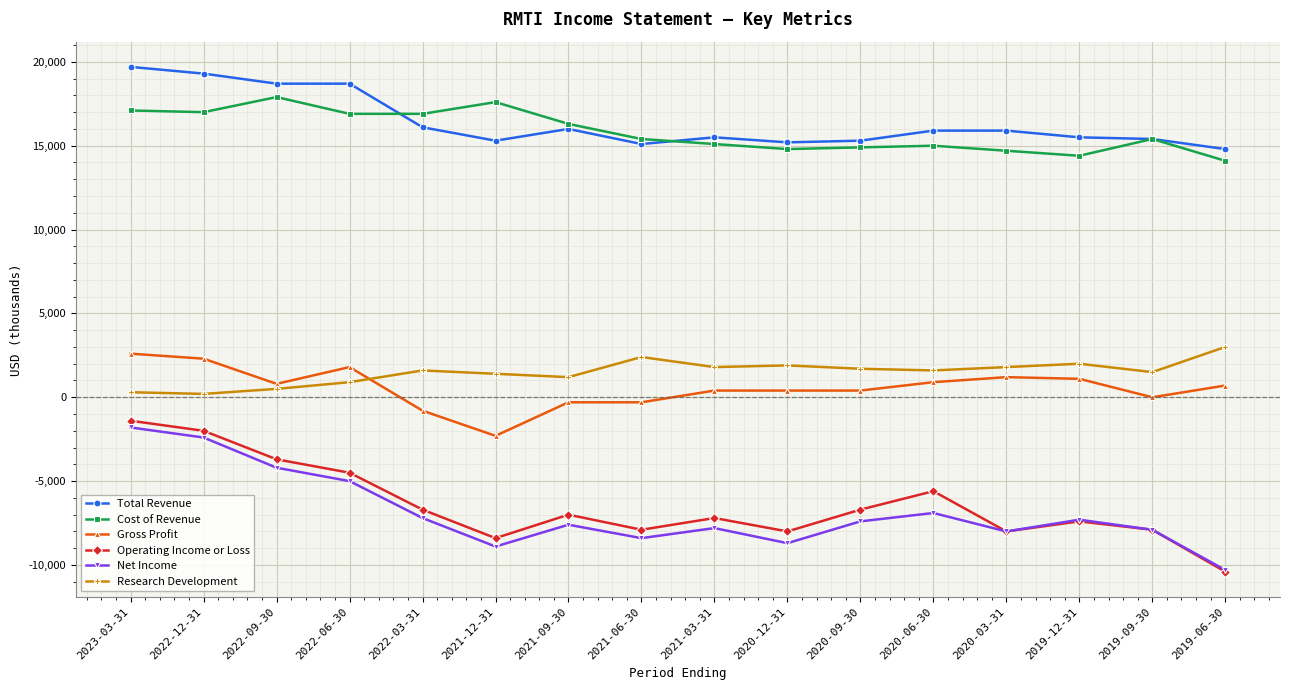

What is the difference between the maximum and minimum values in the Net Income series?

8500